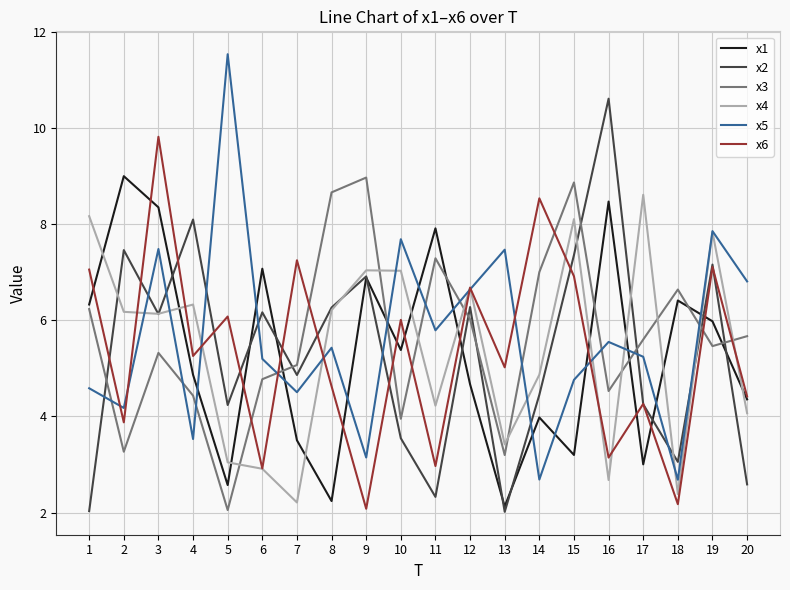

At which category does x4 reach its first local peak?

4